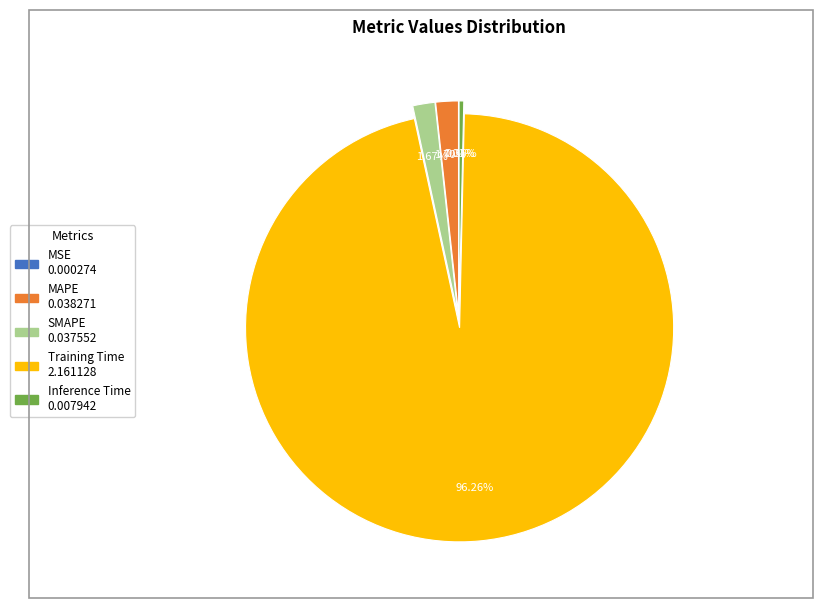

Which slice is the largest?

Training Time